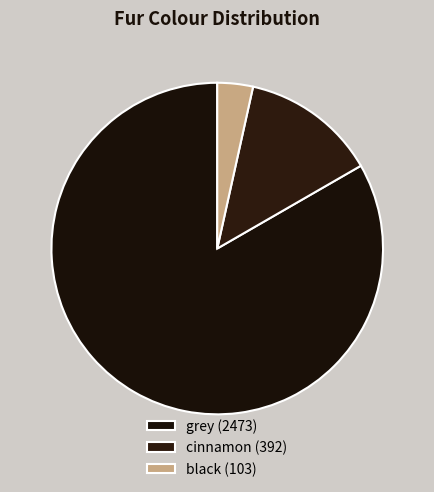

Is there any slice that represents more than half of the pie?

Yes